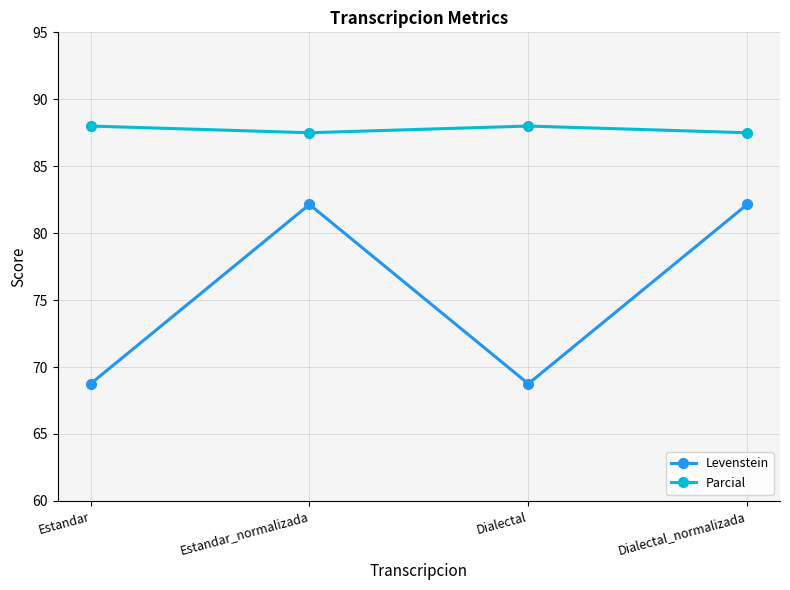

True or false: Levenstein and Parcial intersect in this chart.

False